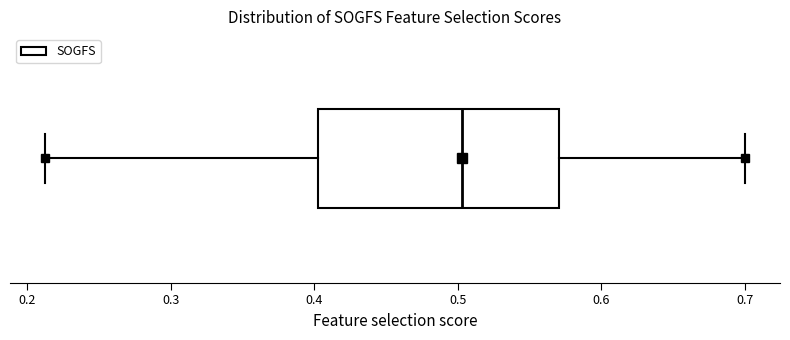

Where does the median line of the box sit on the x-axis? The values are not printed on the chart, so give them approximately, as read against the axis.

0.50